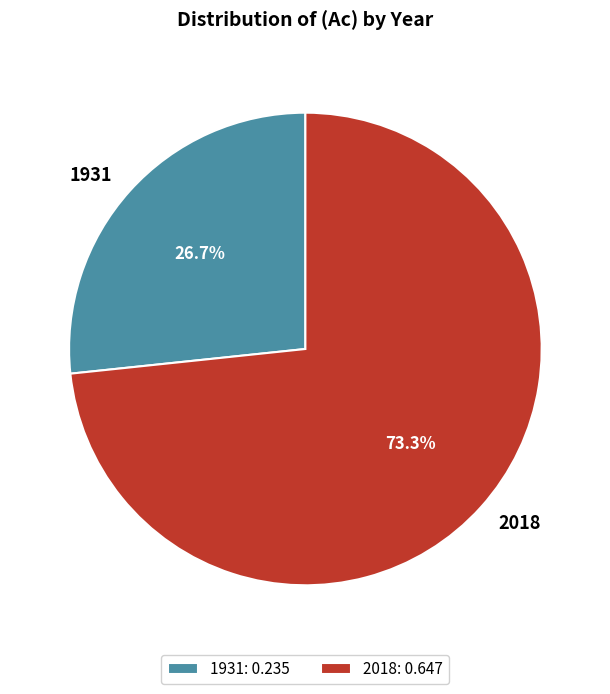

Count the number of slices in the pie.

2